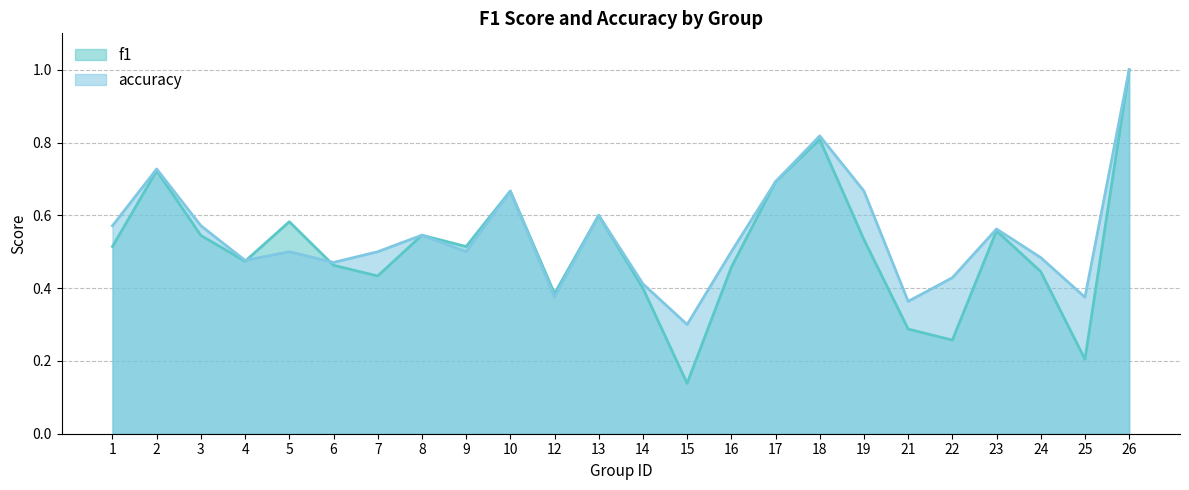

Is it true that accuracy equals 0.4 at 25?

True